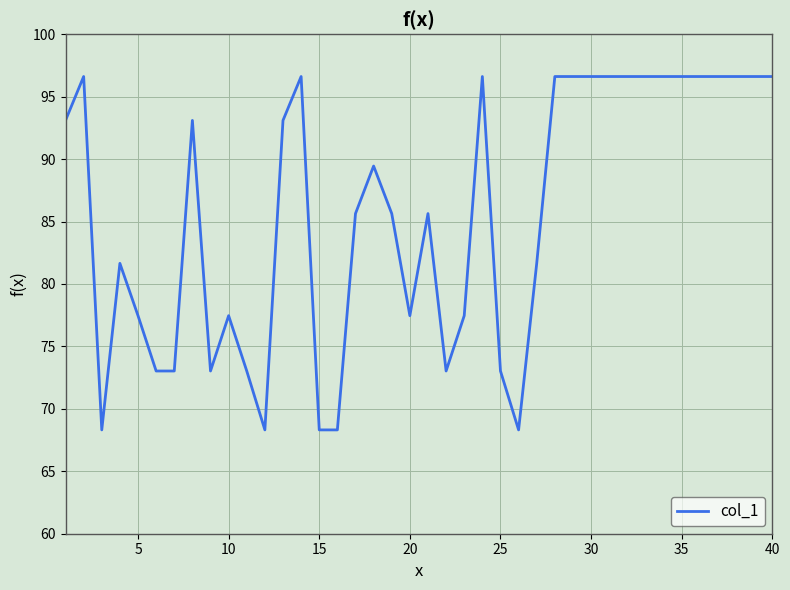

What is the difference between the maximum and minimum values?

28.3